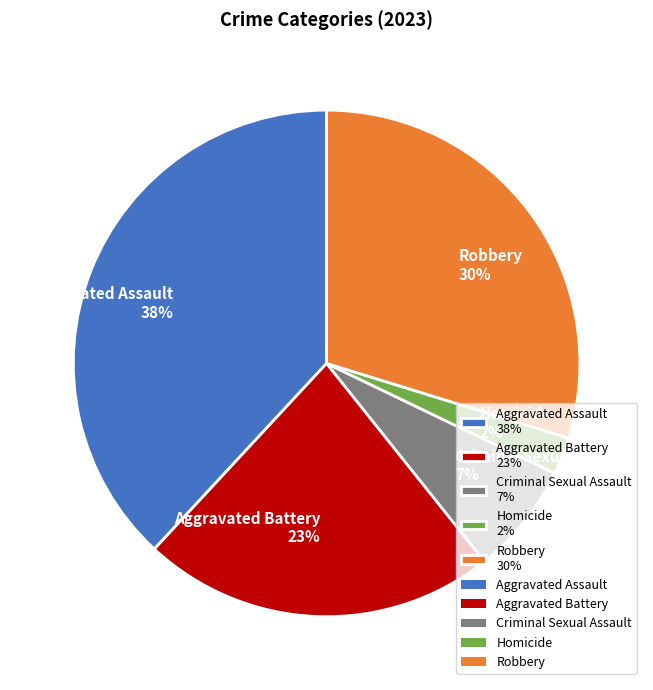

How many segments does this pie chart have?

5